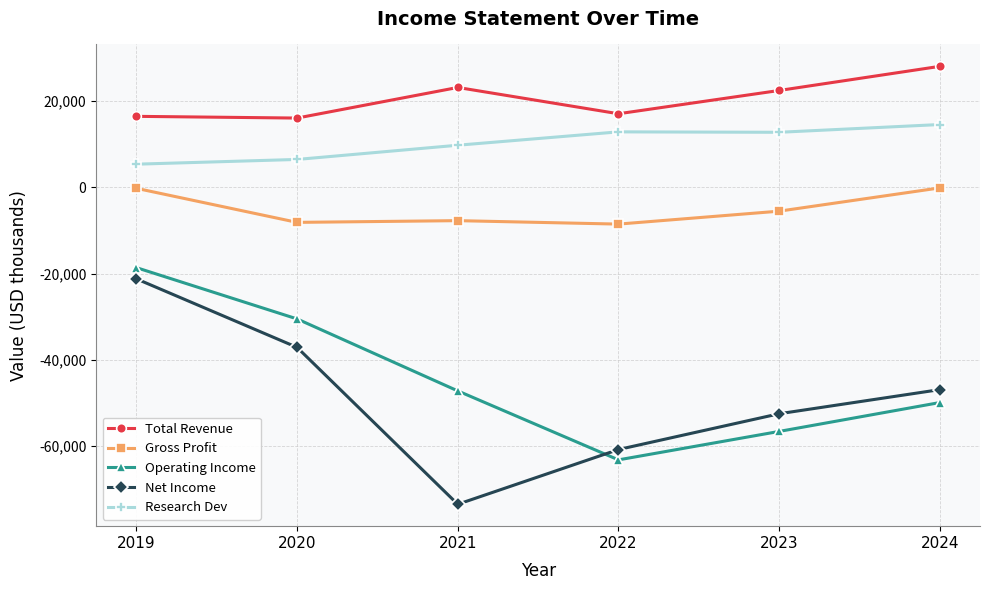

Where is the first local minimum for Operating Income?

2022